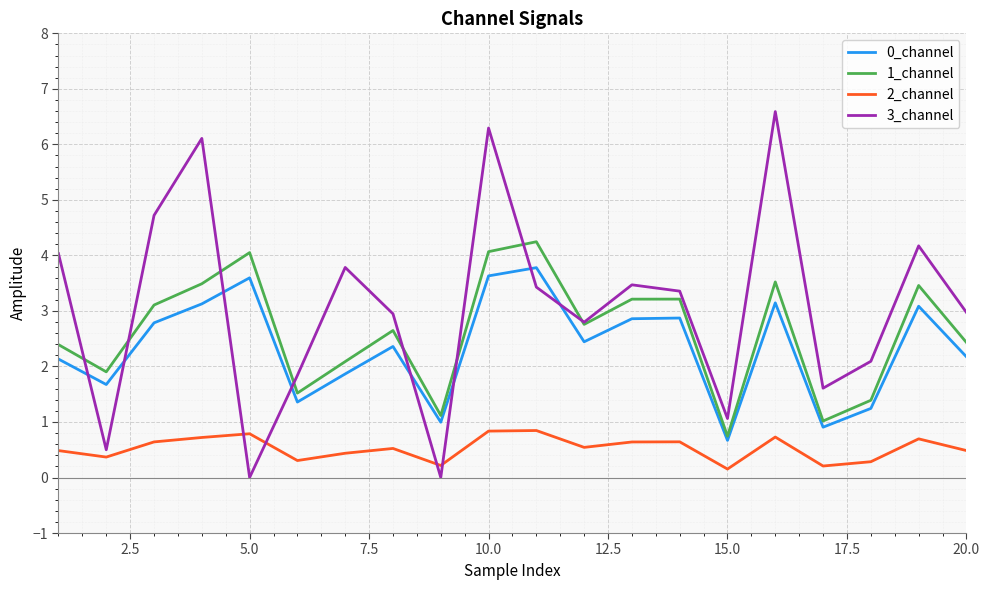

Which series has the largest total across all categories?

3_channel